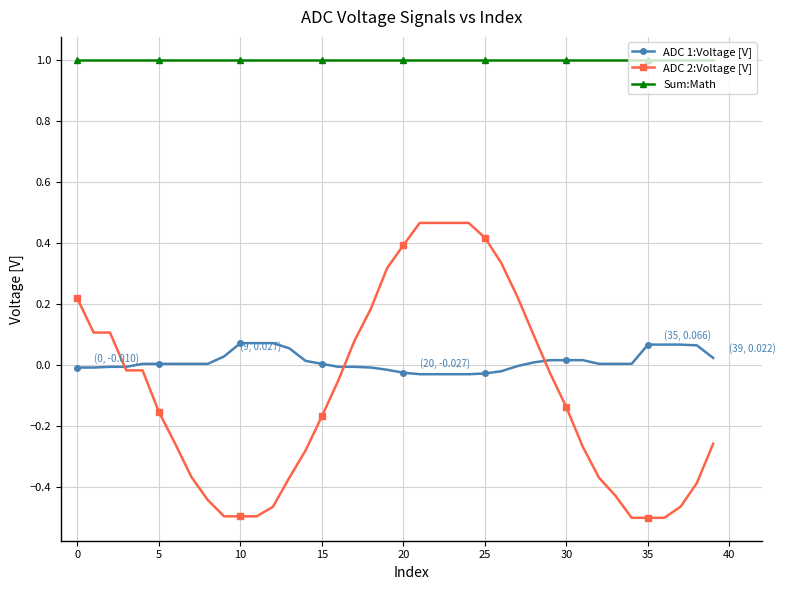

What is the lowest value of the Sum:Math series?

1.0